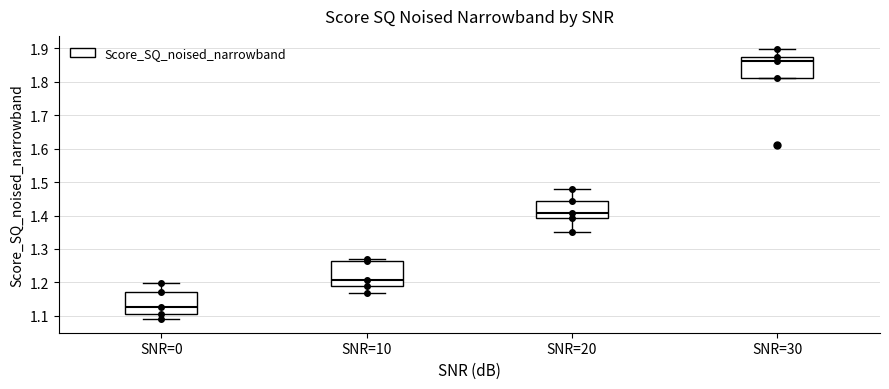

Which box is the tallest, from its lower edge to its upper edge?

SNR=10